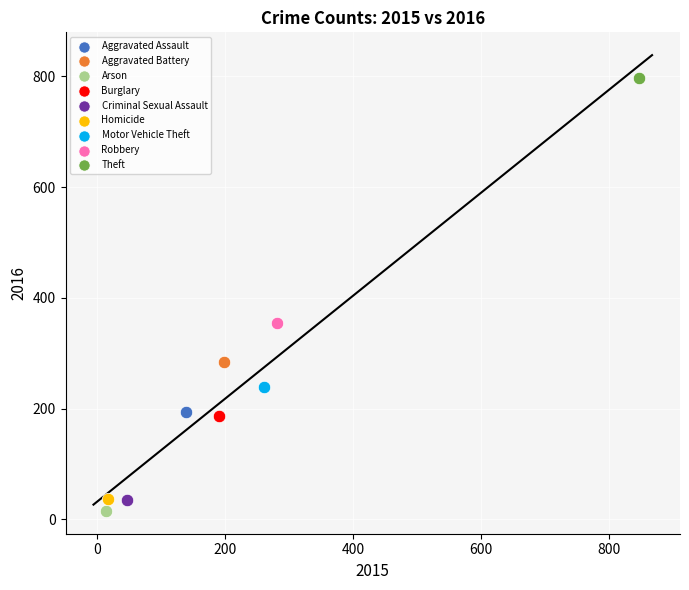

What are all the series names shown in the legend?

Aggravated Assault, Aggravated Battery, Arson, Burglary, Criminal Sexual Assault, Homicide, Motor Vehicle Theft, Robbery, Theft